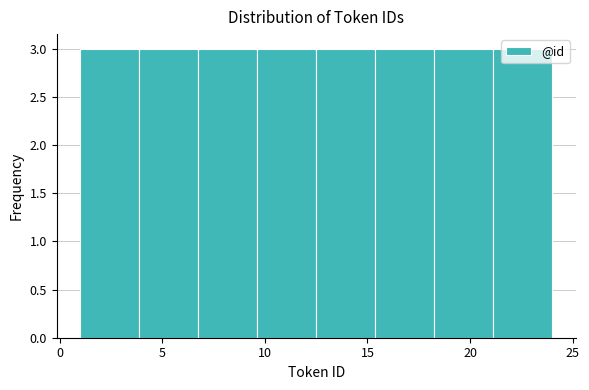

How tall is the bar that spans 4.0 to 7.0 on the x-axis? Neither the bar edges nor the heights are printed on the chart, so give them approximately, as read against the axes.

3